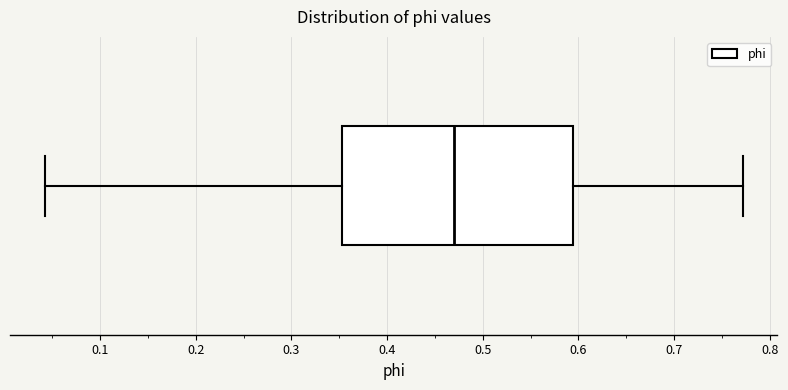

Where does the median line of the box sit on the x-axis? The values are not printed on the chart, so give them approximately, as read against the axis.

0.47